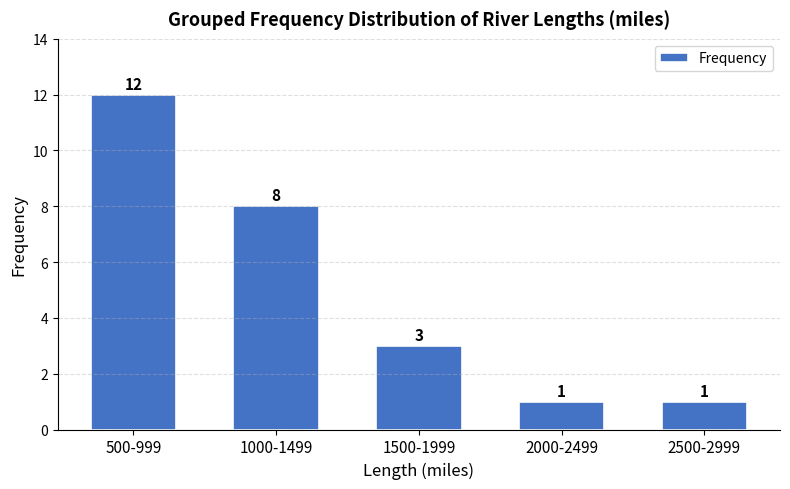

Reading left to right, transcribe all the data shown in this chart.

500-999=12	1000-1499=8	1500-1999=3	2000-2499=1	2500-2999=1